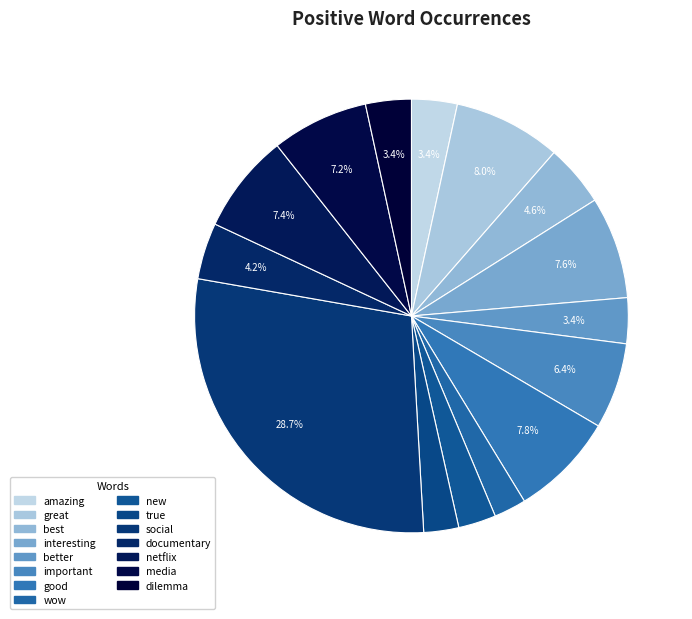

Count the number of slices in the pie.

15